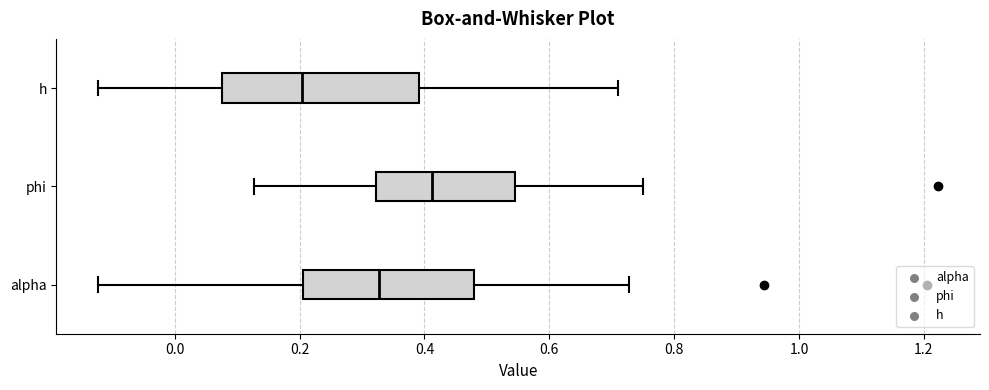

Where is the left edge of the box for h on the x-axis? The values are not printed on the chart, so give them approximately, as read against the axis.

0.08